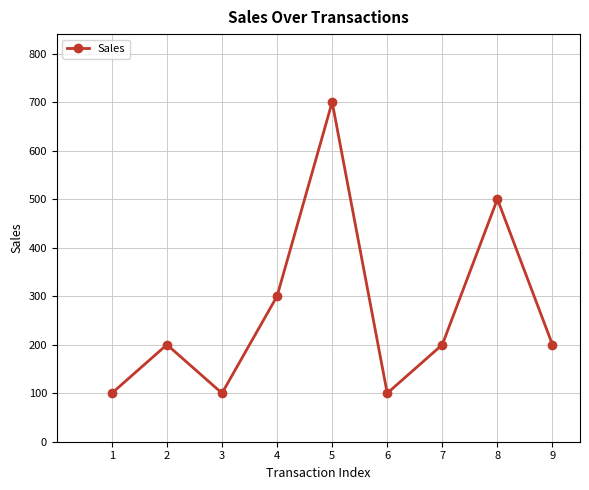

What is the value of the 4th point from the left?

300